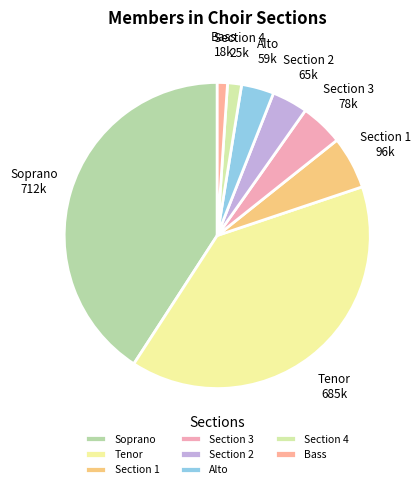

Is it true that Bass is 1% of the pie?

True